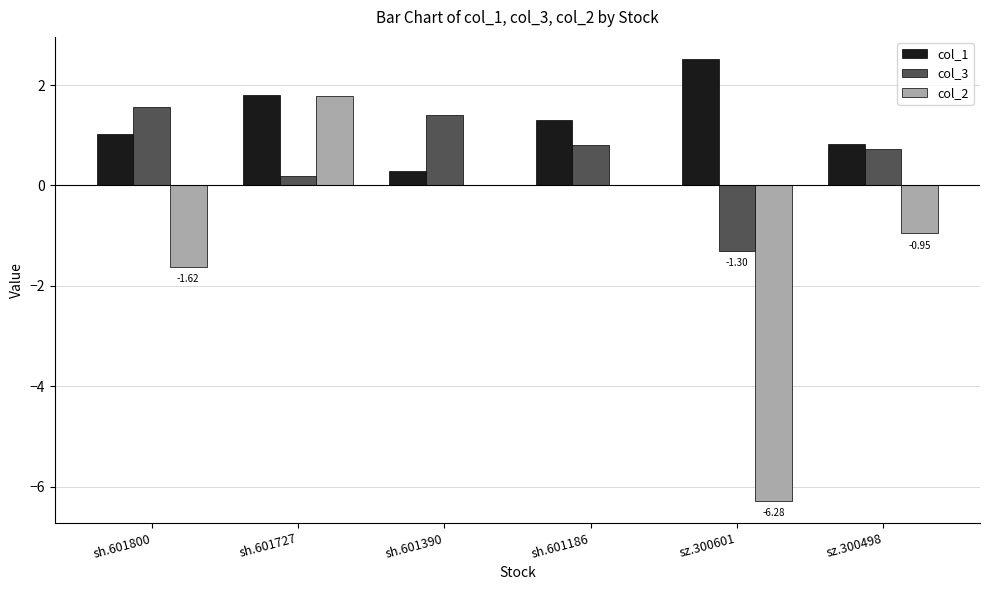

Reading left to right, transcribe all the data shown in this chart.

col_1: 1.0	1.8	0.3	1.3	2.5	0.8
col_3: 1.6	0.2	1.4	0.8	-1.3	0.7
col_2: -1.6	1.8	0.0	0.0	-6.3	-0.9